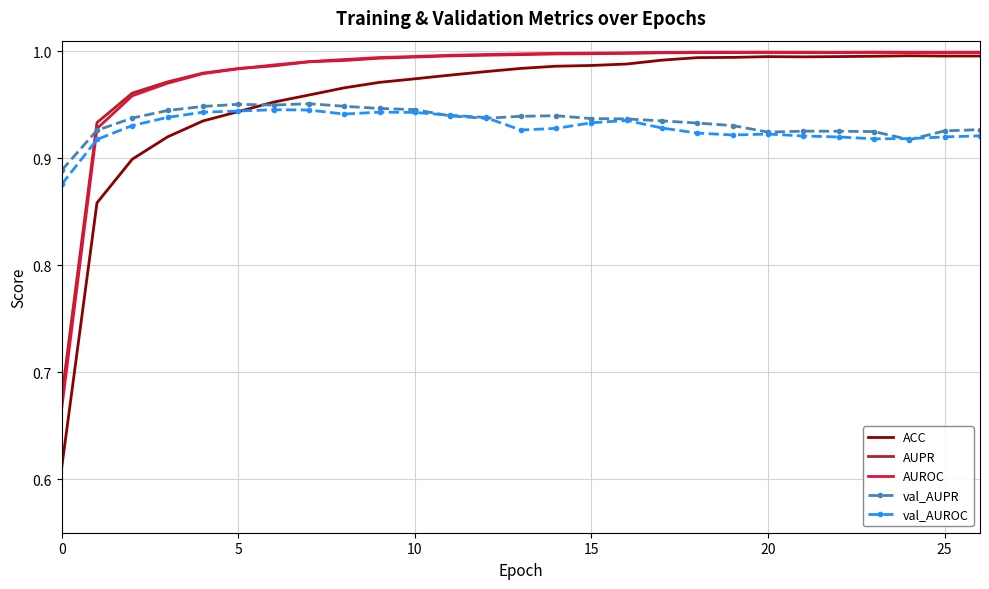

Which series has the widest spread of values?

ACC